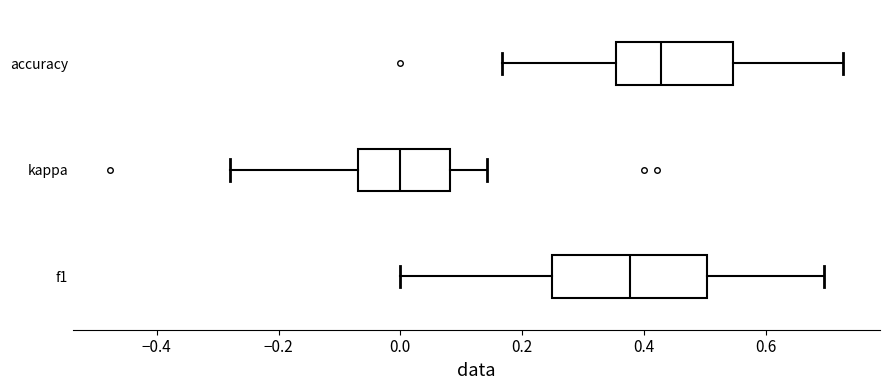

Which box has the furthest to the left median line?

kappa